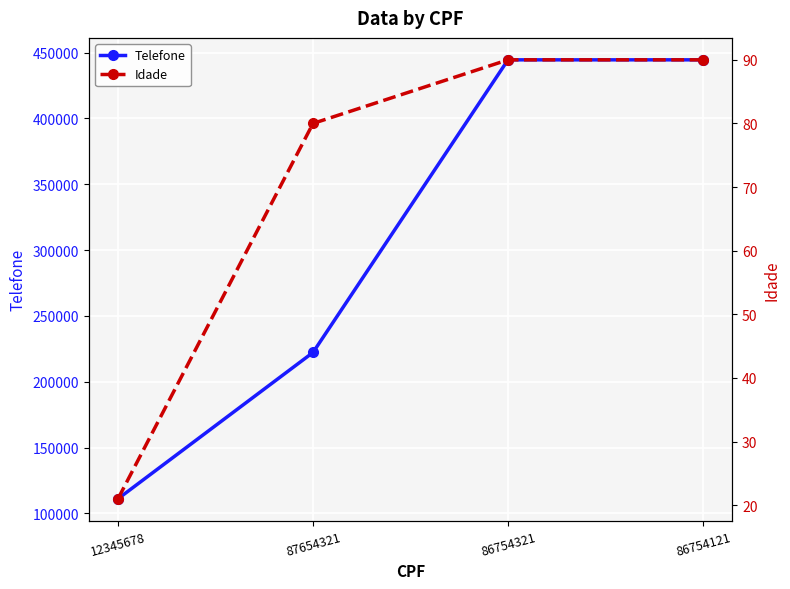

What is the difference between the second highest and second lowest values in the Telefone series?

222222